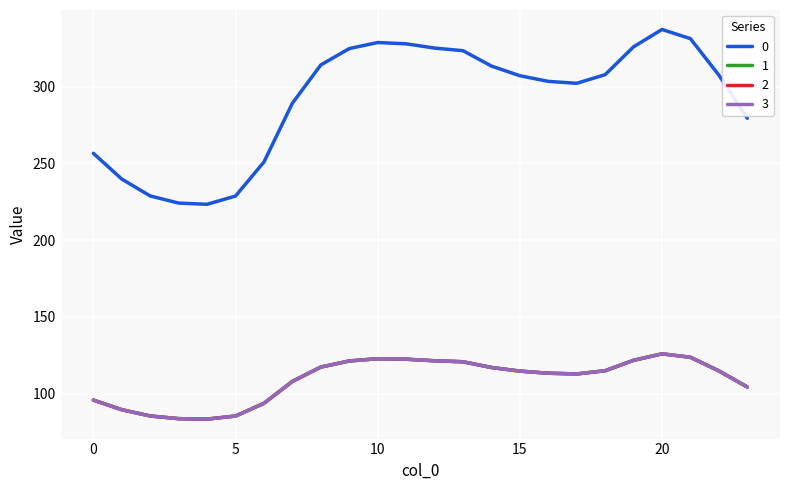

What is the difference between the maximum and second lowest values in the 1 series?

42.2